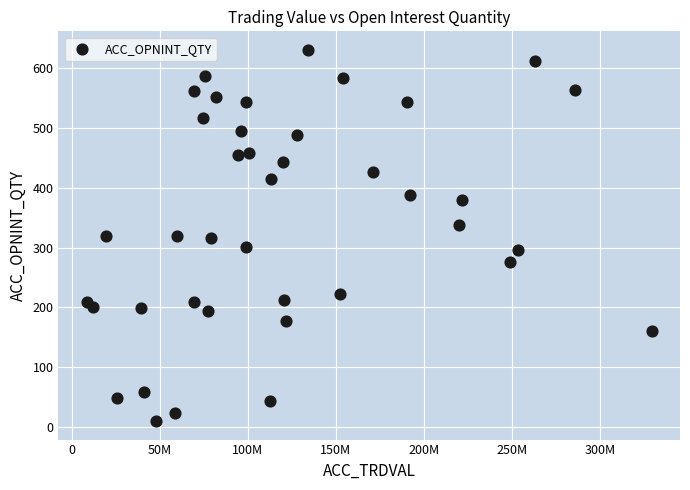

What is the range of X values (max minus min)?

321075000